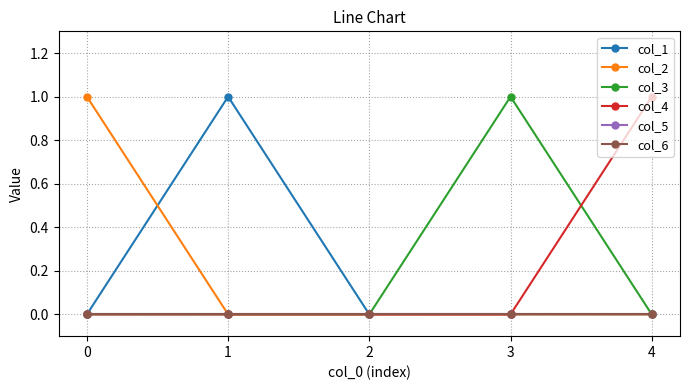

Between 0 and 1, which series saw the biggest shift?

col_1